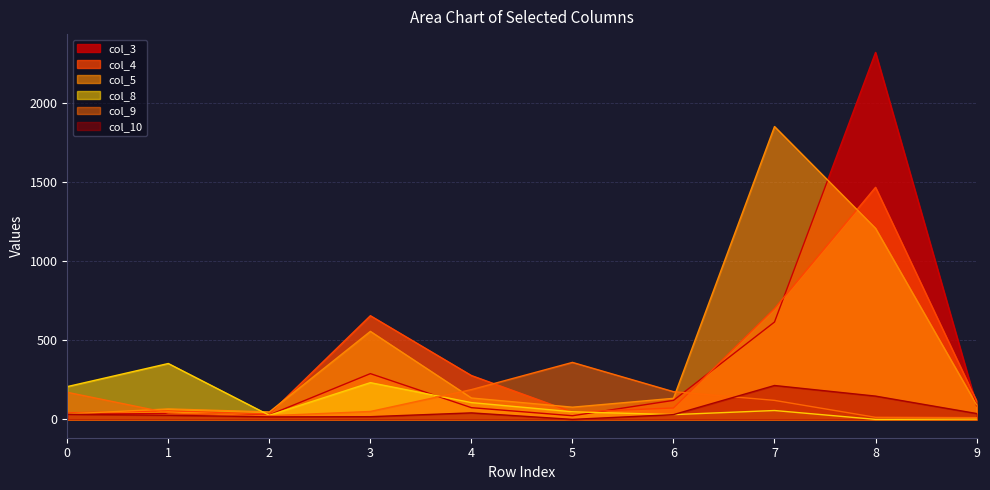

Which has a higher value, 3 or 5?

3